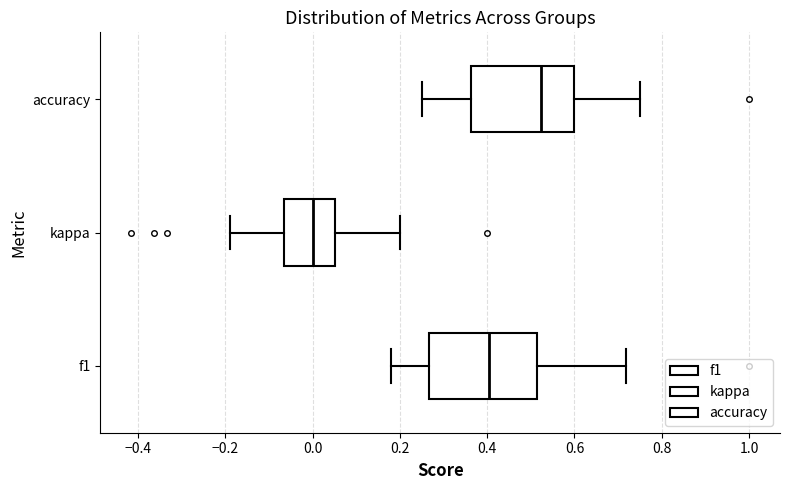

Reading bottom to top, read every box against the x-axis: the position of its median line, the range the box covers, and the ends of its whiskers. The values are not printed on the chart, so give them approximately, as read against the axis.

f1: median 0.40, box 0.26 to 0.52, whiskers 0.18 to 0.72
kappa: median 0.00, box -0.06 to 0.06, whiskers -0.18 to 0.20
accuracy: median 0.52, box 0.36 to 0.60, whiskers 0.26 to 0.76